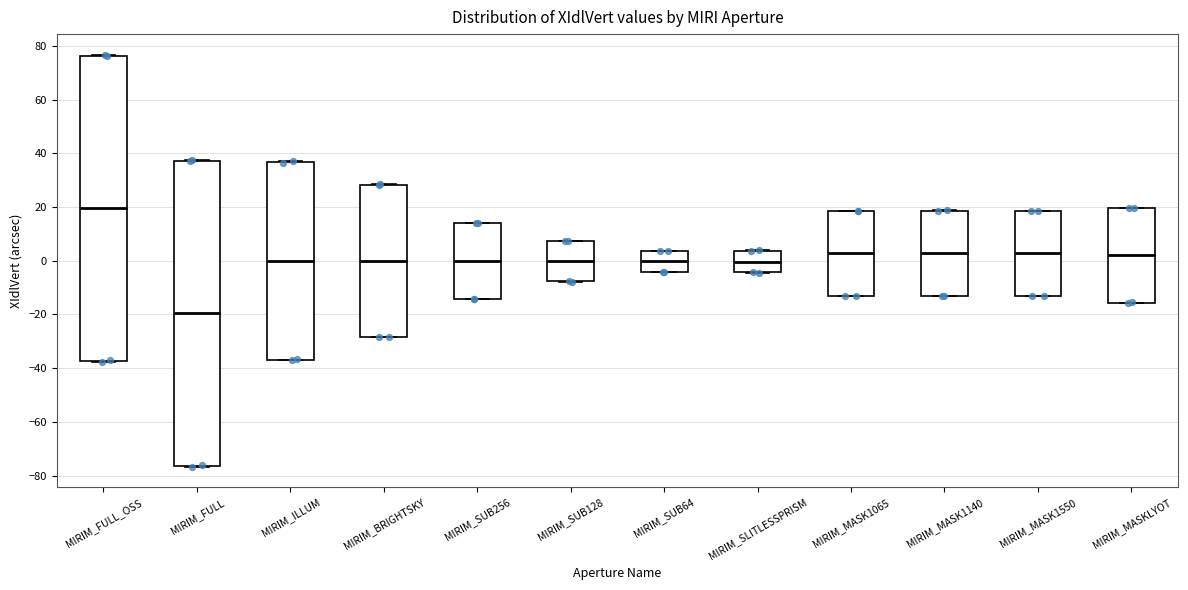

Reading left to right, read every box against the y-axis: the position of its median line, the range the box covers, and the ends of its whiskers. The values are not printed on the chart, so give them approximately, as read against the axis.

MIRIM_FULL_OSS: median 20, box -38 to 76, whiskers -38 to 76
MIRIM_FULL: median -20, box -76 to 38, whiskers -76 to 38
MIRIM_ILLUM: median 0, box -36 to 36, whiskers -36 to 38
MIRIM_BRIGHTSKY: median 0, box -28 to 28, whiskers -28 to 28
MIRIM_SUB256: median 0, box -14 to 14, whiskers -14 to 14
MIRIM_SUB128: median 0, box -8 to 8, whiskers -8 to 8
MIRIM_SUB64: median 0, box -4 to 4, whiskers -4 to 4
MIRIM_SLITLESSPRISM: median 0, box -4 to 4, whiskers -4 to 4
MIRIM_MASK1065: median 2, box -14 to 18, whiskers -14 to 18
MIRIM_MASK1140: median 2, box -14 to 18, whiskers -14 to 18
MIRIM_MASK1550: median 2, box -14 to 18, whiskers -14 to 18
MIRIM_MASKLYOT: median 2, box -16 to 20, whiskers -16 to 20